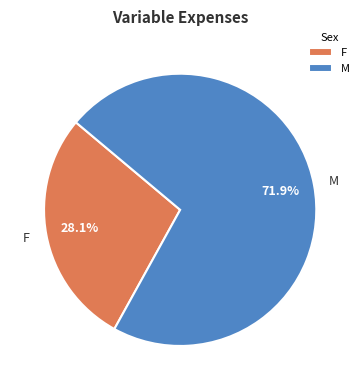

True or false: F accounts for 14% of the total.

False